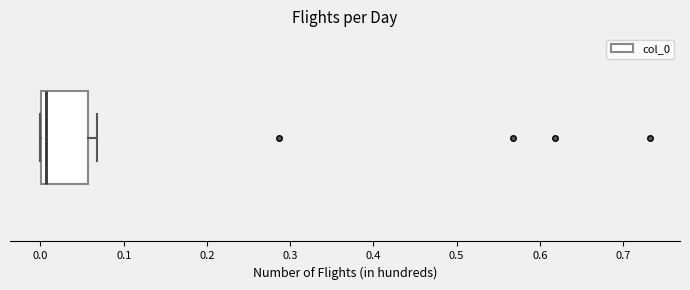

Read this box plot against the x-axis: the position of the median line, the range covered by the box, and the ends of both whiskers. The values are not printed on the chart, so give them approximately, as read against the axis.

median 0.01, box 0.00 to 0.06, whiskers 0.00 to 0.07